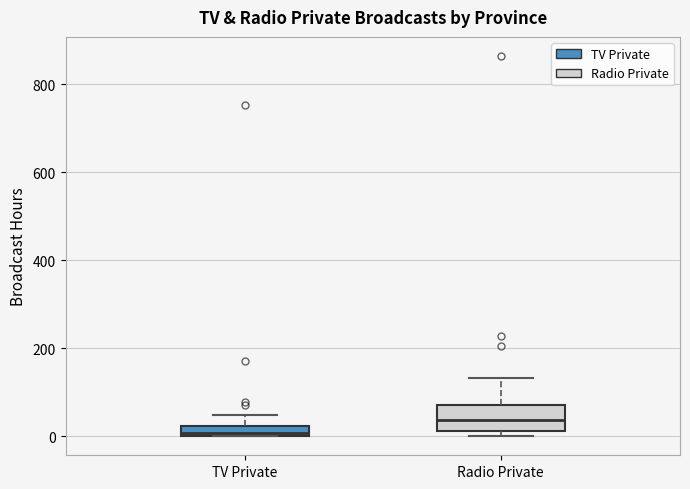

Comparing the boxes themselves (not the whiskers), which one is the tallest?

Radio Private